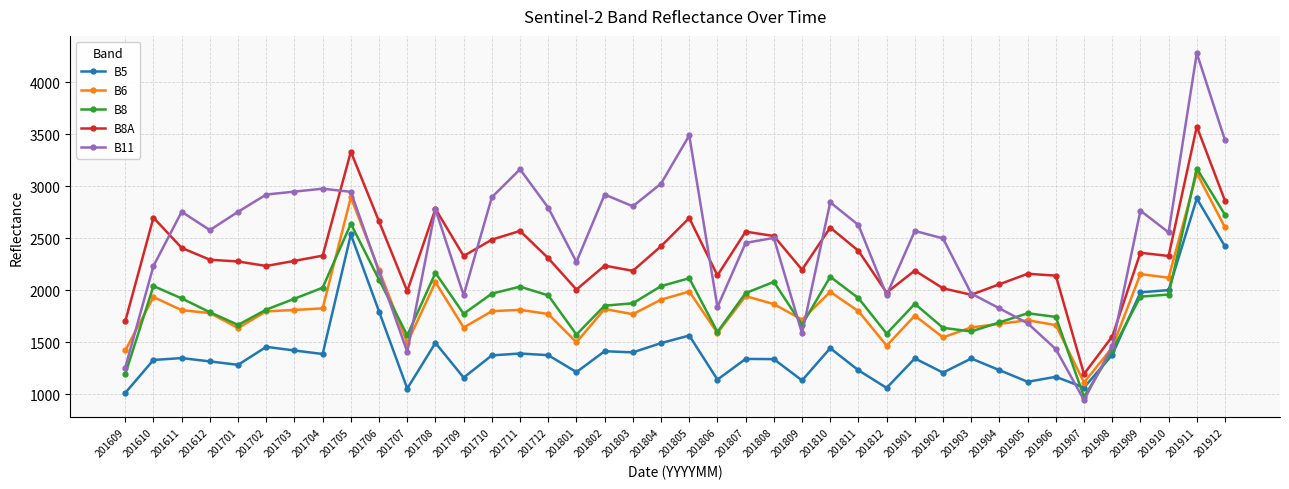

The value of B5 at 201609 is 1011. True or false?

True